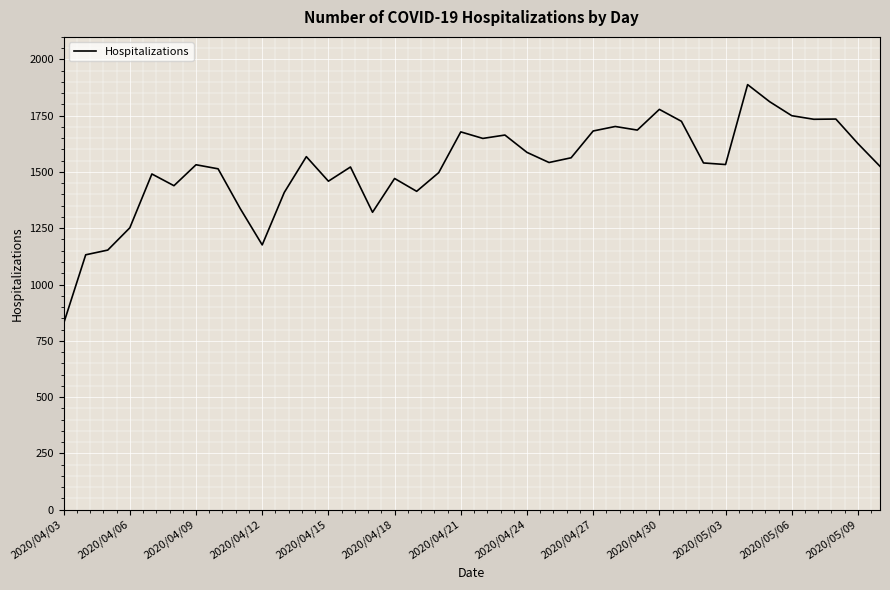

What is the difference between the maximum and minimum values?

1061